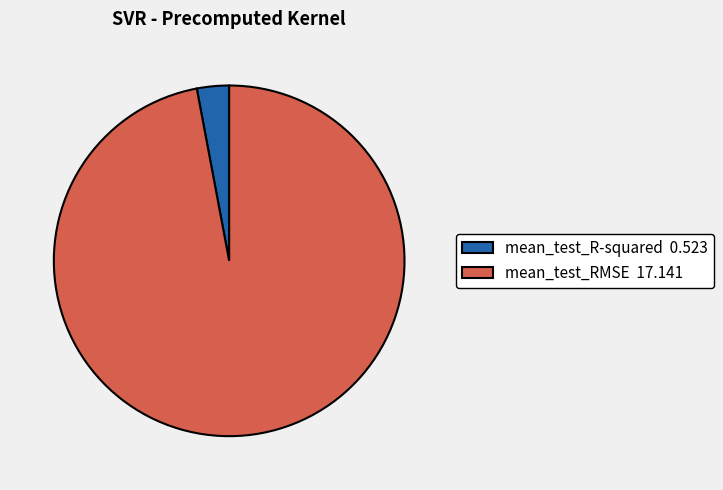

Which has a higher value, mean_test_R-squared or mean_test_RMSE?

mean_test_RMSE